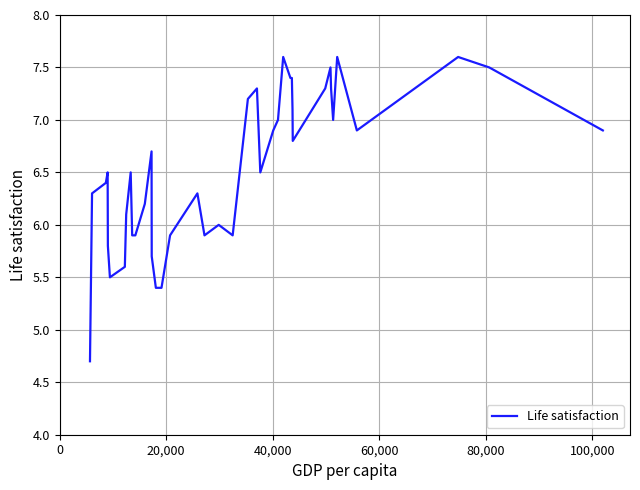

What is the smallest value displayed?

4.7